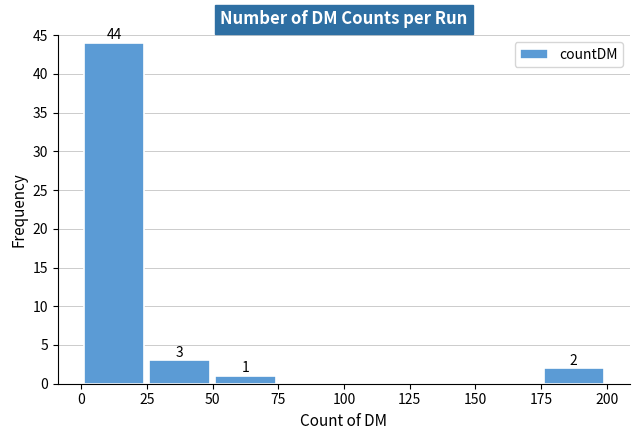

Which range on the x-axis has the tallest bar?

0 to 25